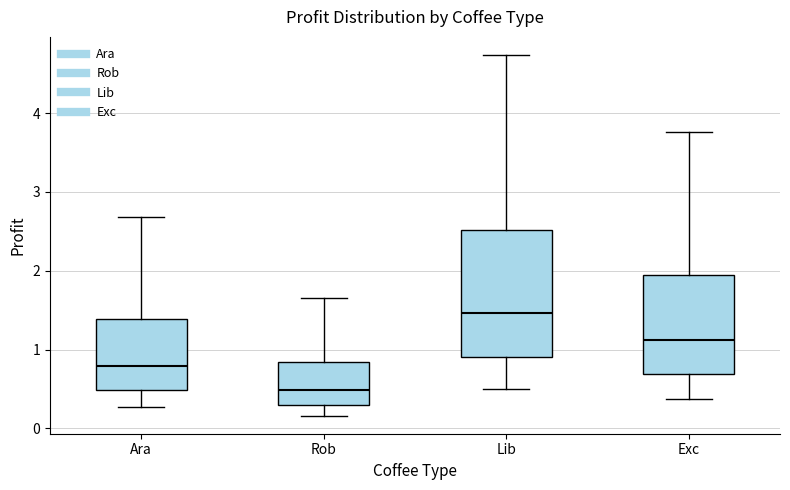

Which box is the tallest, from its lower edge to its upper edge?

Lib